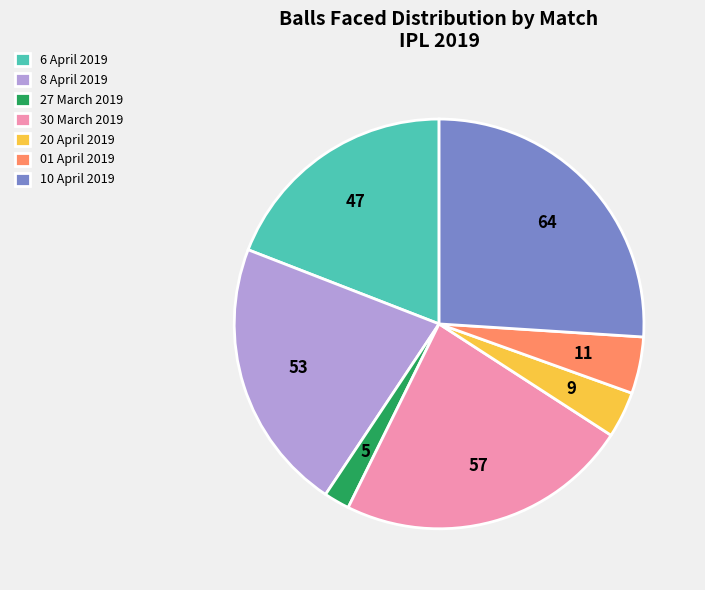

Approximately how many times larger is the value at 6 April 2019 compared to 01 April 2019?

4.3